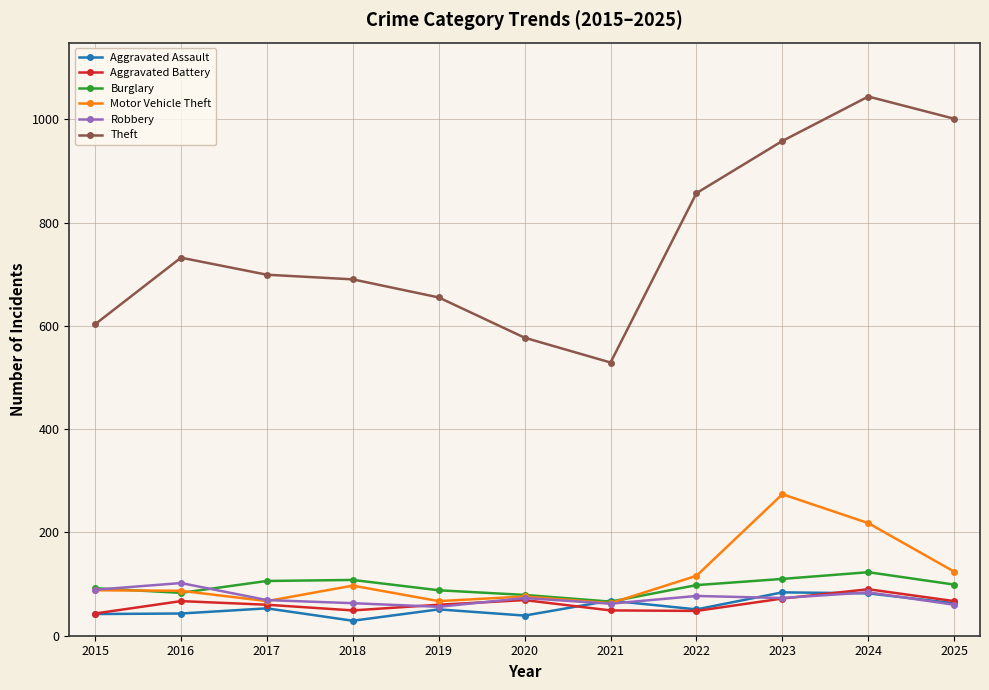

What is the value of the Robbery point at the 6th from the left?

73